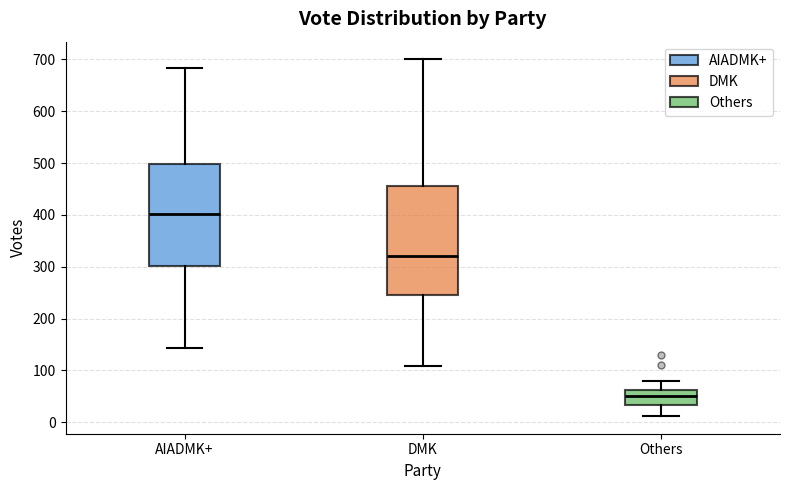

Which box is the tallest, from its lower edge to its upper edge?

DMK